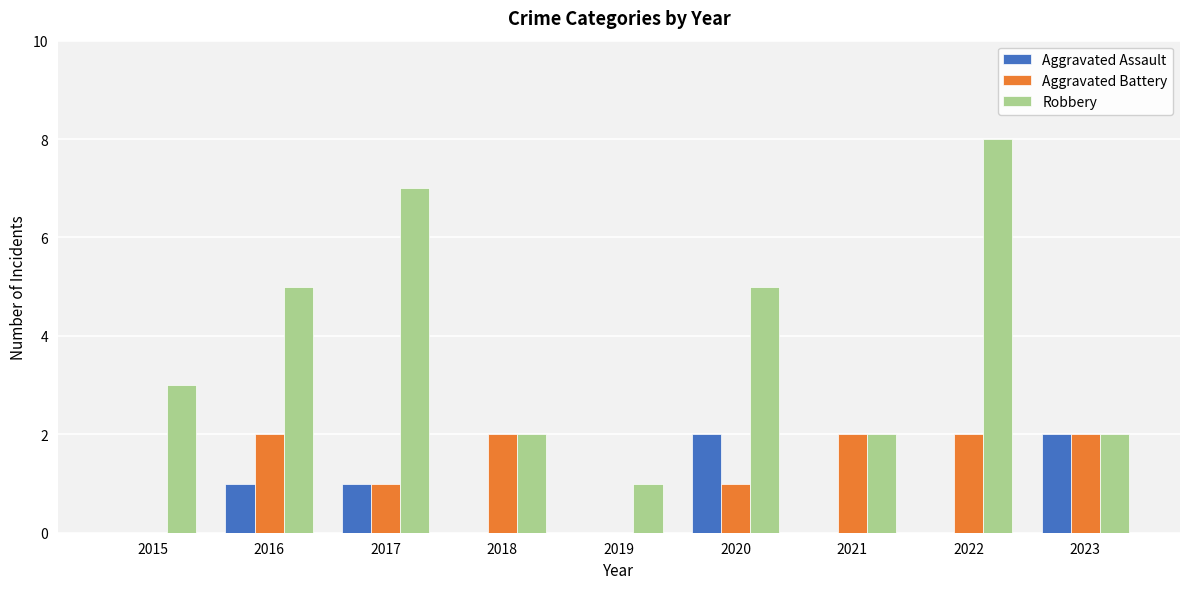

Is it true that Robbery equals 3 at 2018?

False